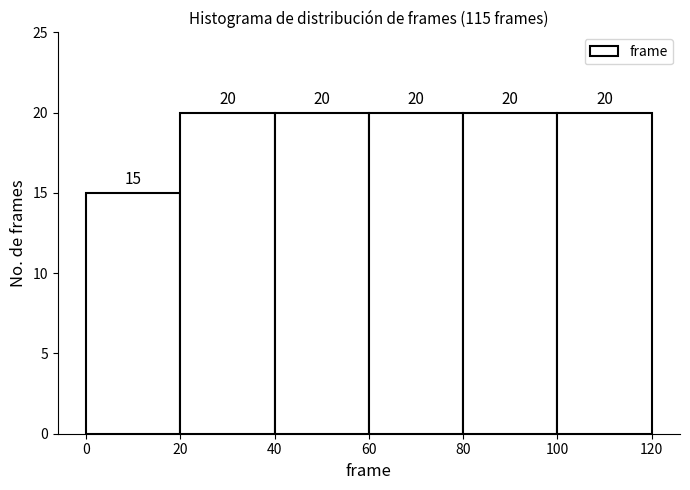

Reading left to right, transcribe this chart: for each bar, give the range it covers on the x-axis and its height.

0 to 20: 15
20 to 40: 20
40 to 60: 20
60 to 80: 20
80 to 100: 20
100 to 120: 20